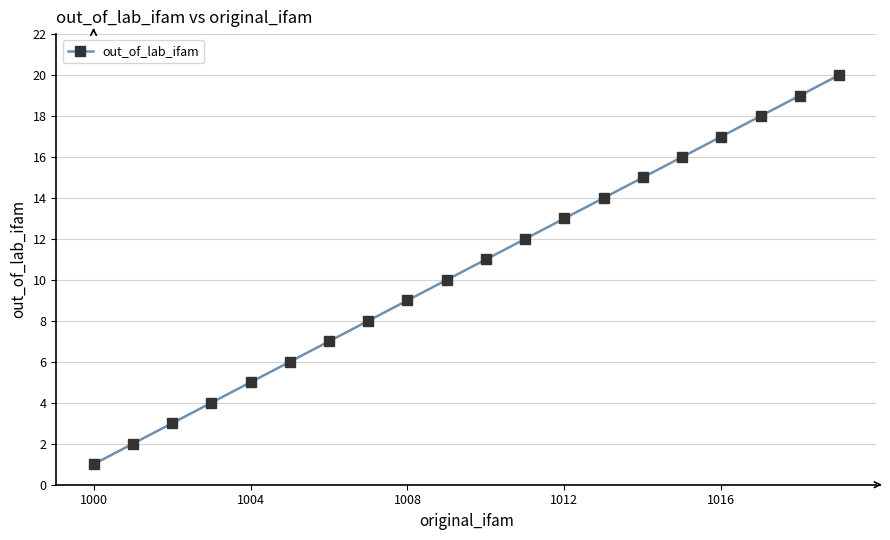

What is the difference between the maximum and minimum values?

19